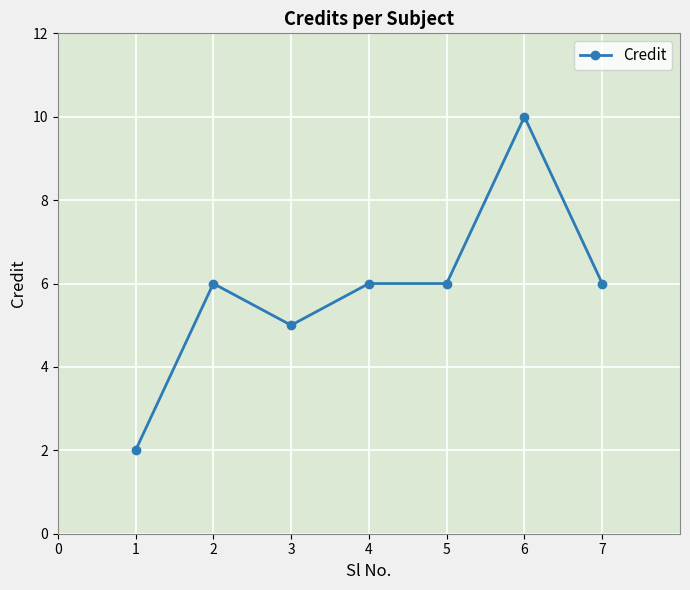

What is the difference between the second highest and minimum values?

4